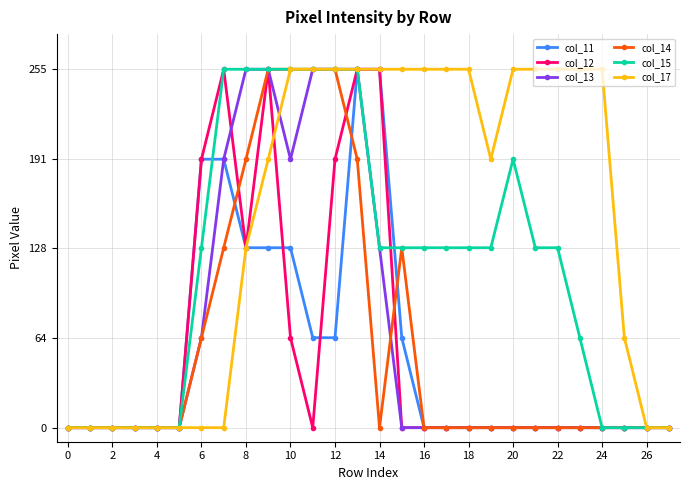

What is the highest value of the col_13 series?

255